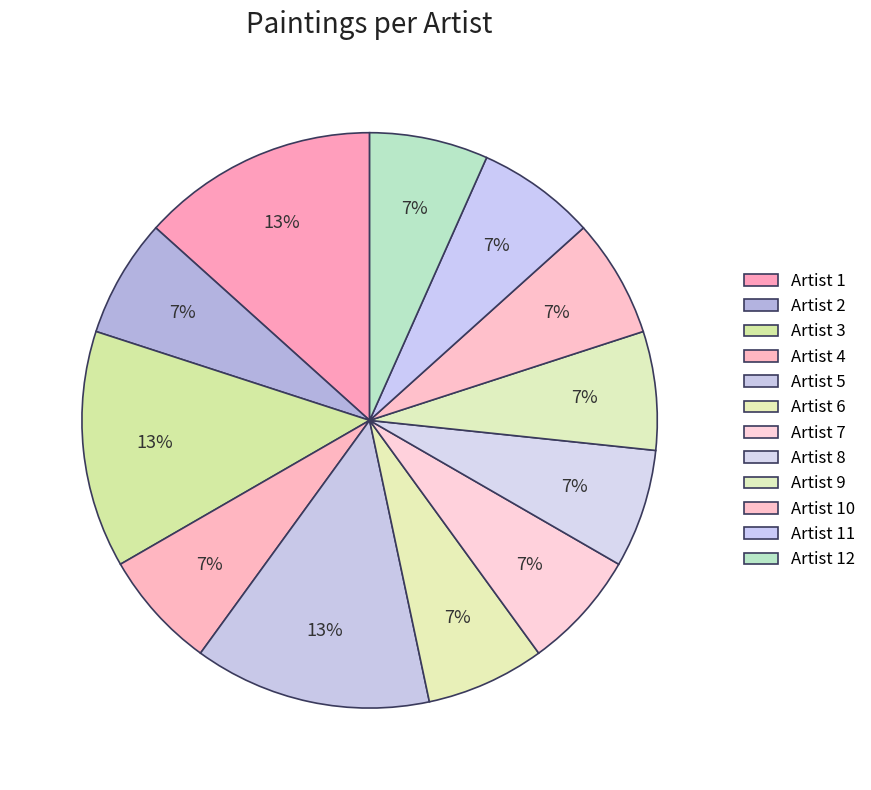

Count the number of slices in the pie.

12